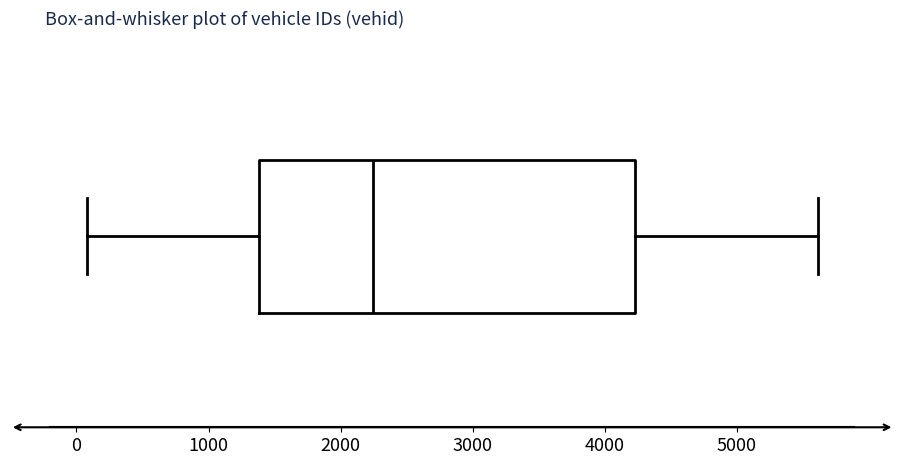

Transcribe this box plot: give where the median line is, the range the box spans, and where the two whiskers end, as read against the x-axis. The values are not printed on the chart, so give them approximately, as read against the axis.

median 2200, box 1400 to 4200, whiskers 100 to 5600